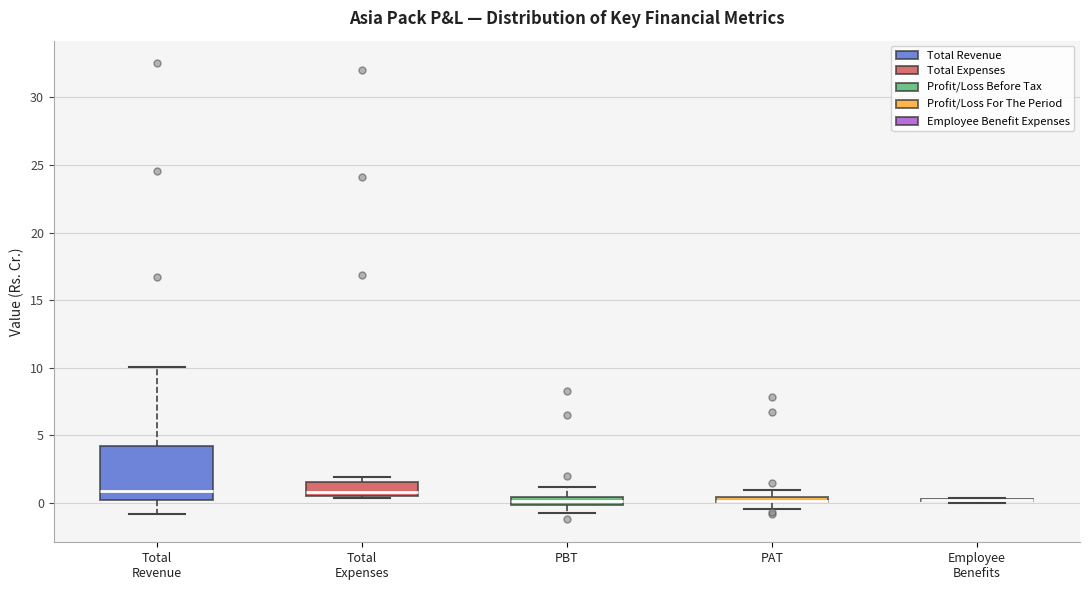

Where is the upper edge of the box for PBT on the y-axis? The values are not printed on the chart, so give them approximately, as read against the axis.

0.5